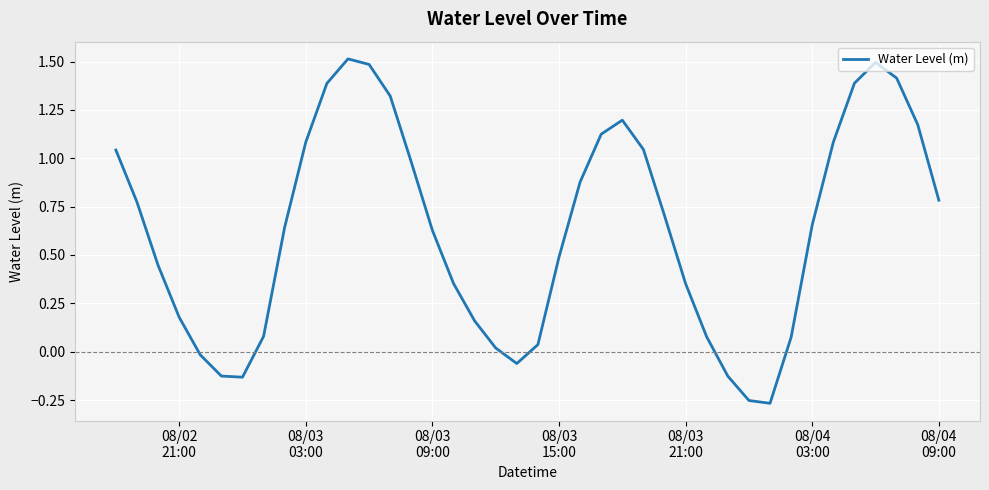

How many lines are shown in the chart?

1